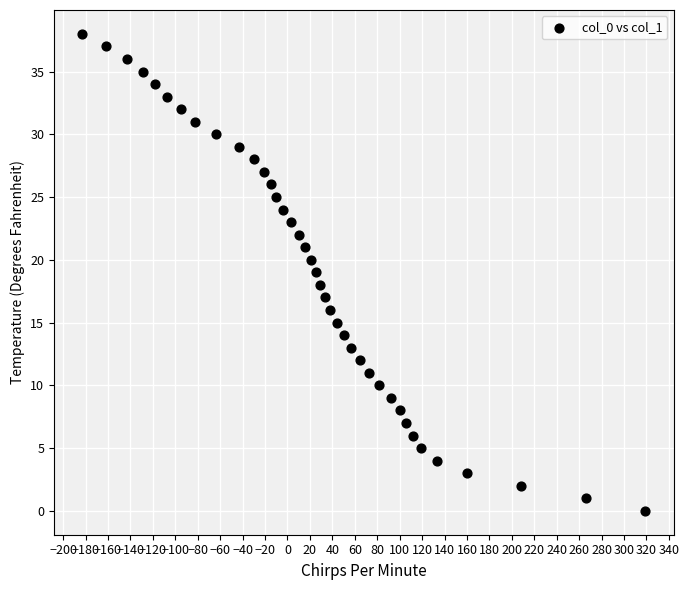

What is the range of Y values (max minus min)?

38